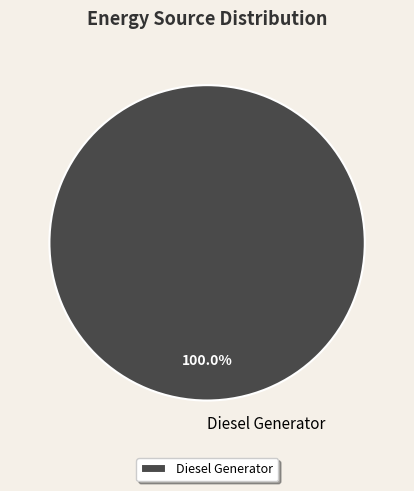

Rank the categories by value from lowest to highest.

Diesel Generator